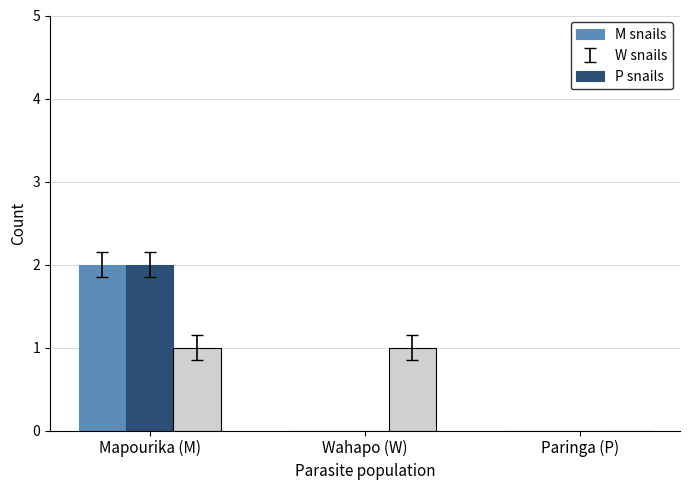

At which category is the sum across all series the highest?

Mapourika (M)